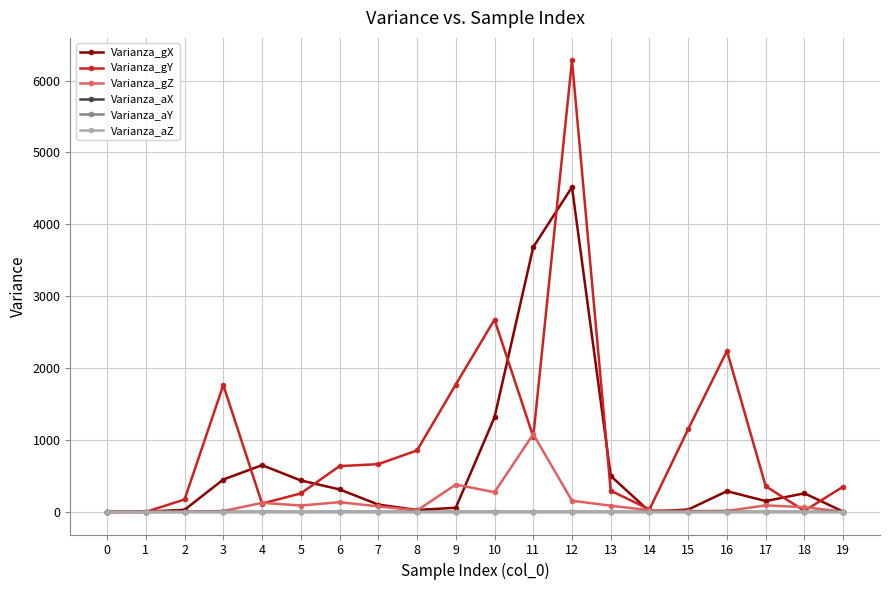

What is the difference between the highest and lowest values at 13?

500.7